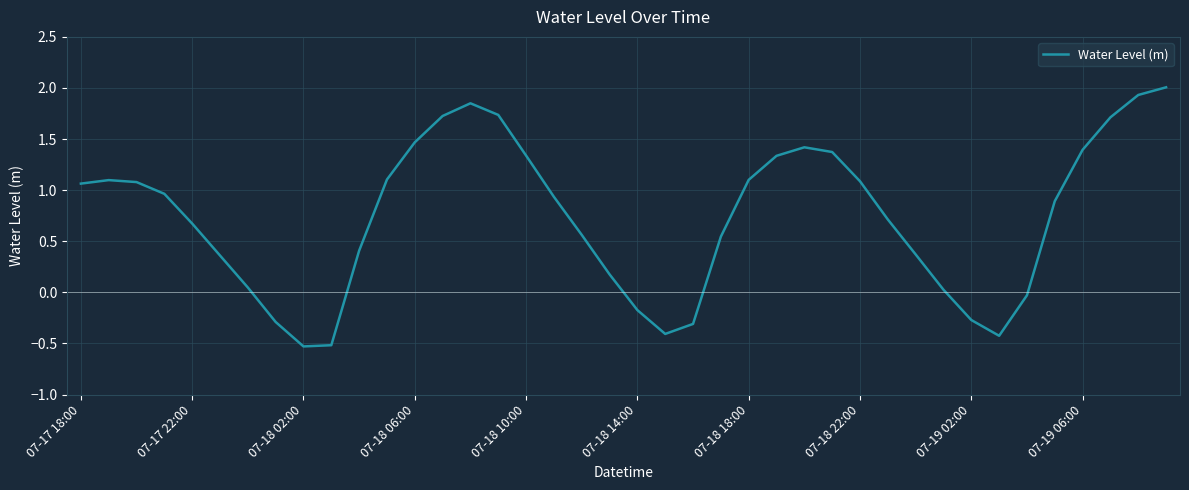

What is the difference between the maximum and minimum values?

2.5